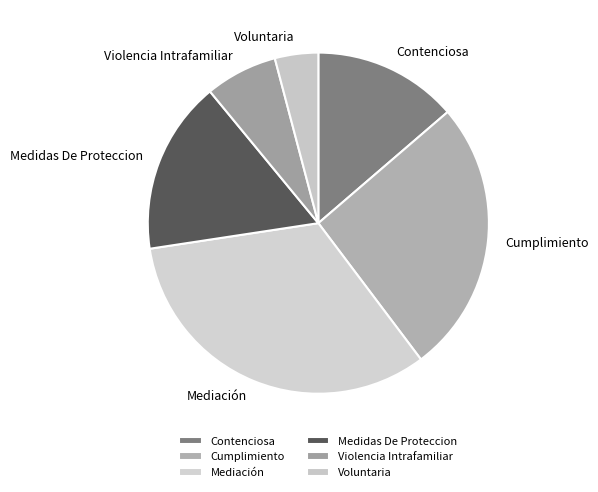

Is the sum of Medidas De Proteccion and Voluntaria greater than half?

No